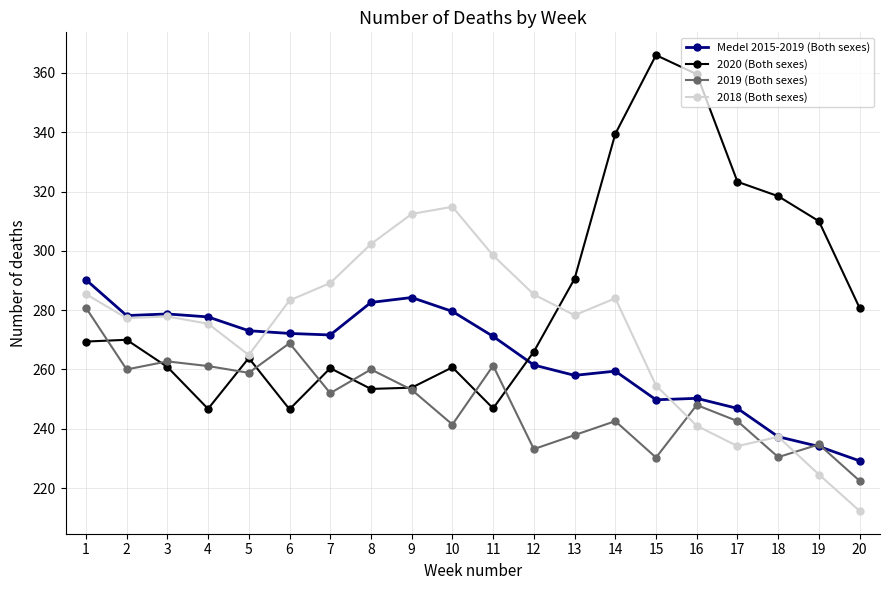

In 2019 (Both sexes), how many points are higher than both neighbors (excluding endpoints)?

7